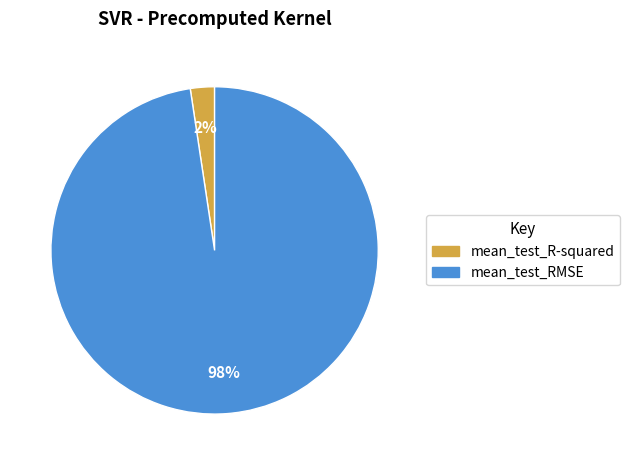

To the nearest percent, what percentage of the pie is mean_test_RMSE?

98%